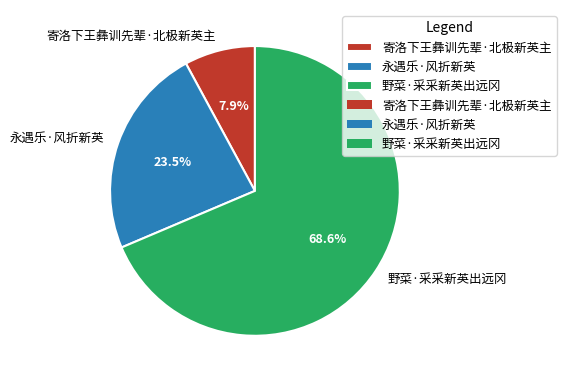

Does 野菜·采采新英出远冈 represent more than half of the total?

Yes